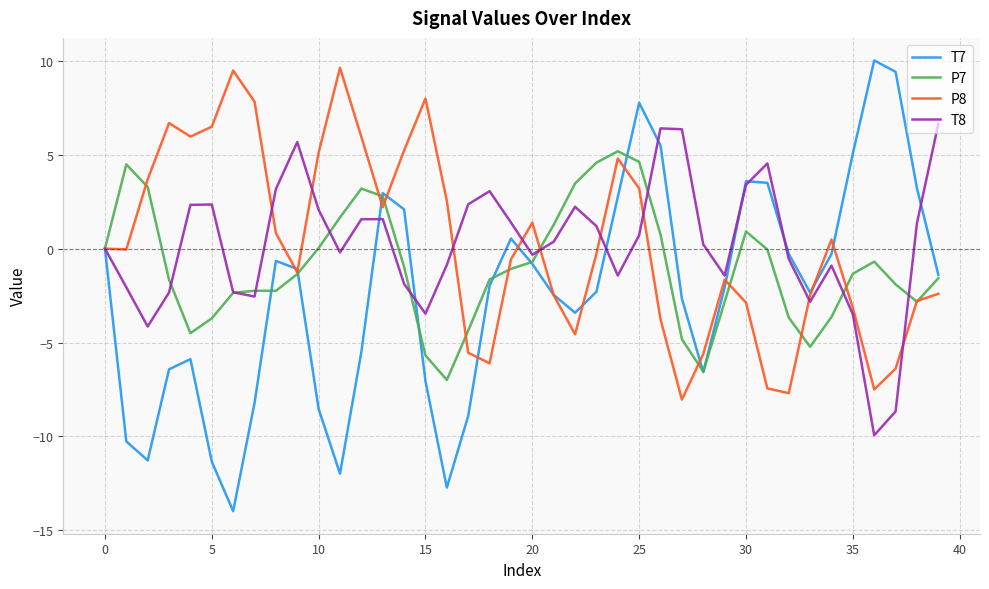

Which series has the largest range (max minus min)?

T7